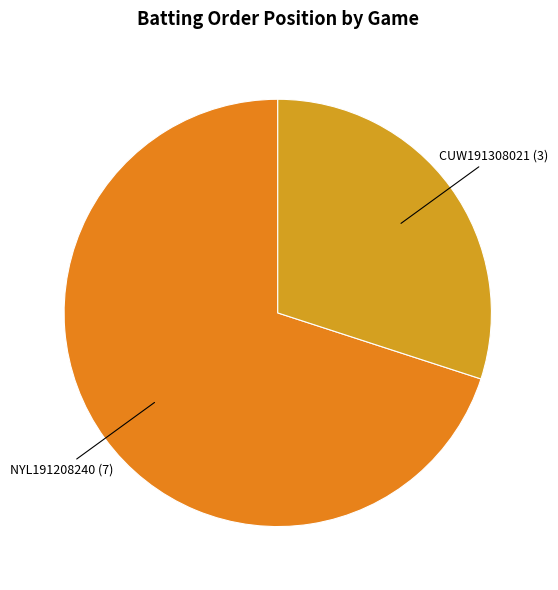

Is there any slice that represents more than half of the pie?

Yes